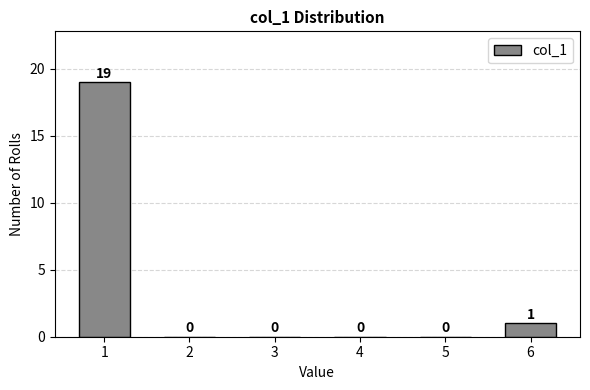

Reading left to right, transcribe all the data shown in this chart.

1=19	2=0	3=0	4=0	5=0	6=1